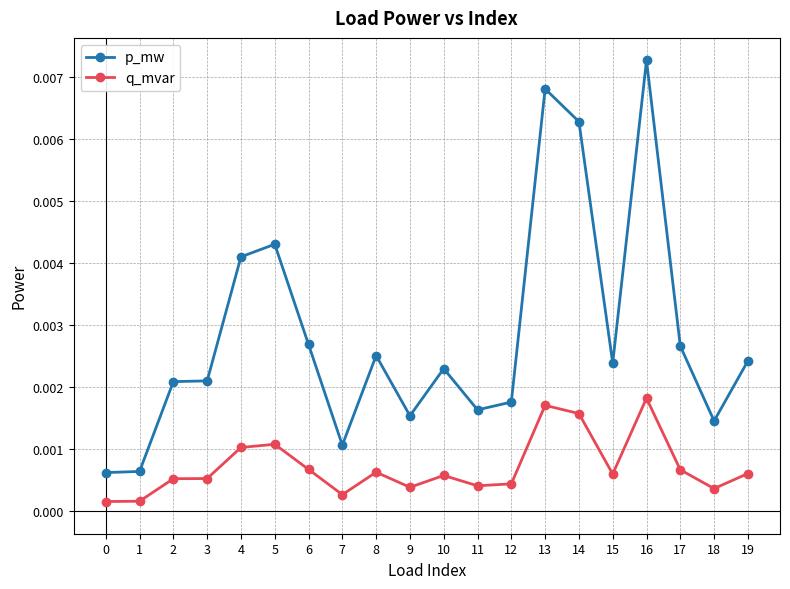

Which category has the highest value across all series?

16